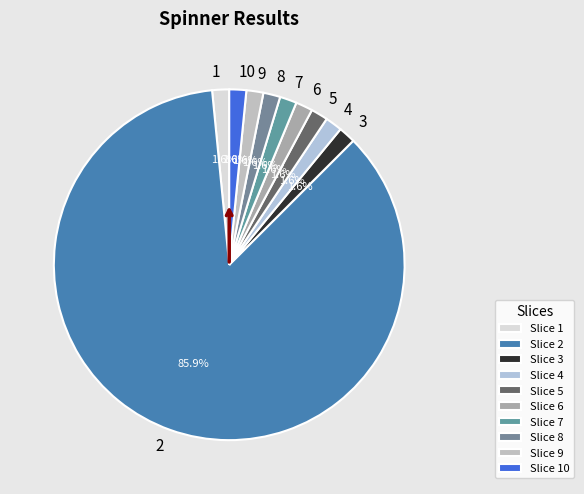

To the nearest percent, what is the average slice percentage?

10%